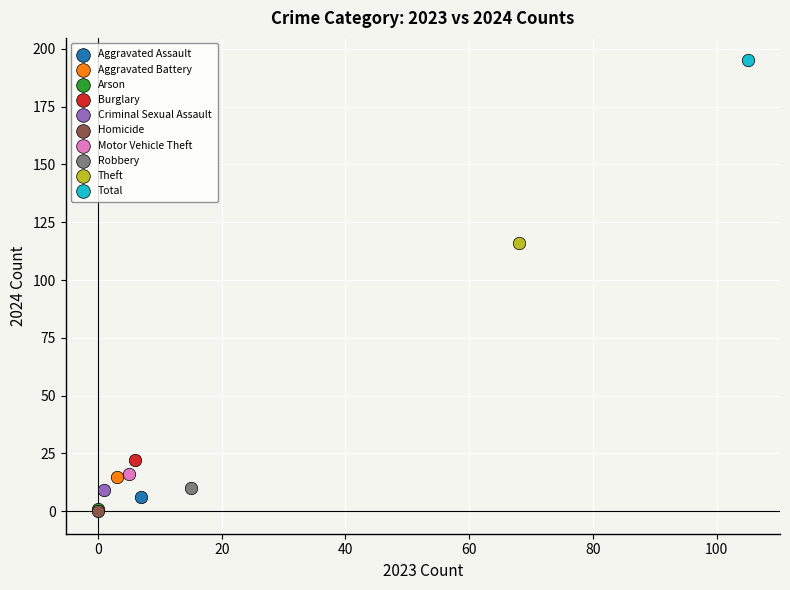

What are all the series names shown in the legend?

Aggravated Assault, Aggravated Battery, Arson, Burglary, Criminal Sexual Assault, Homicide, Motor Vehicle Theft, Robbery, Theft, Total